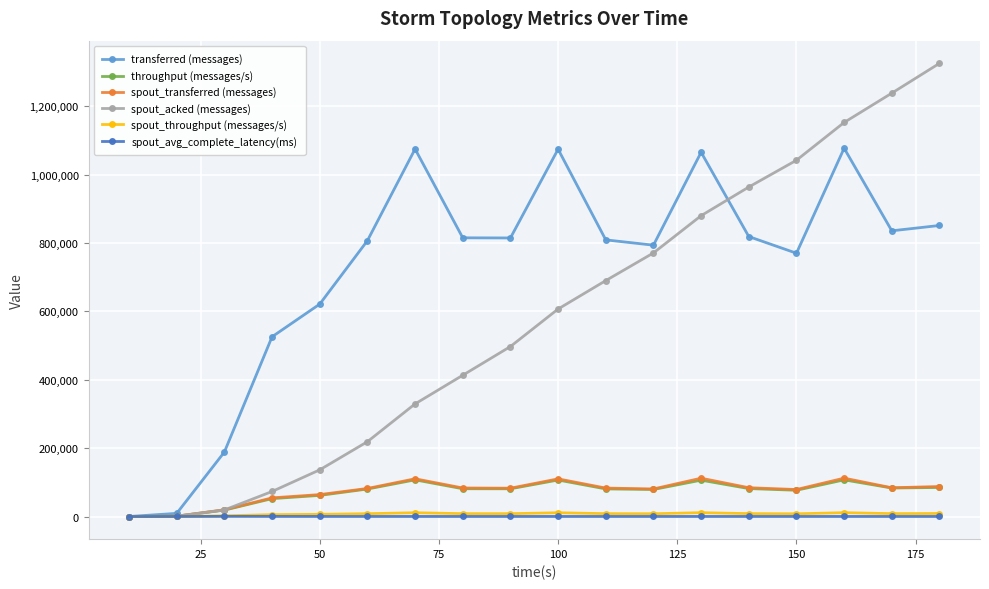

Which series has the largest total across all categories?

transferred (messages)